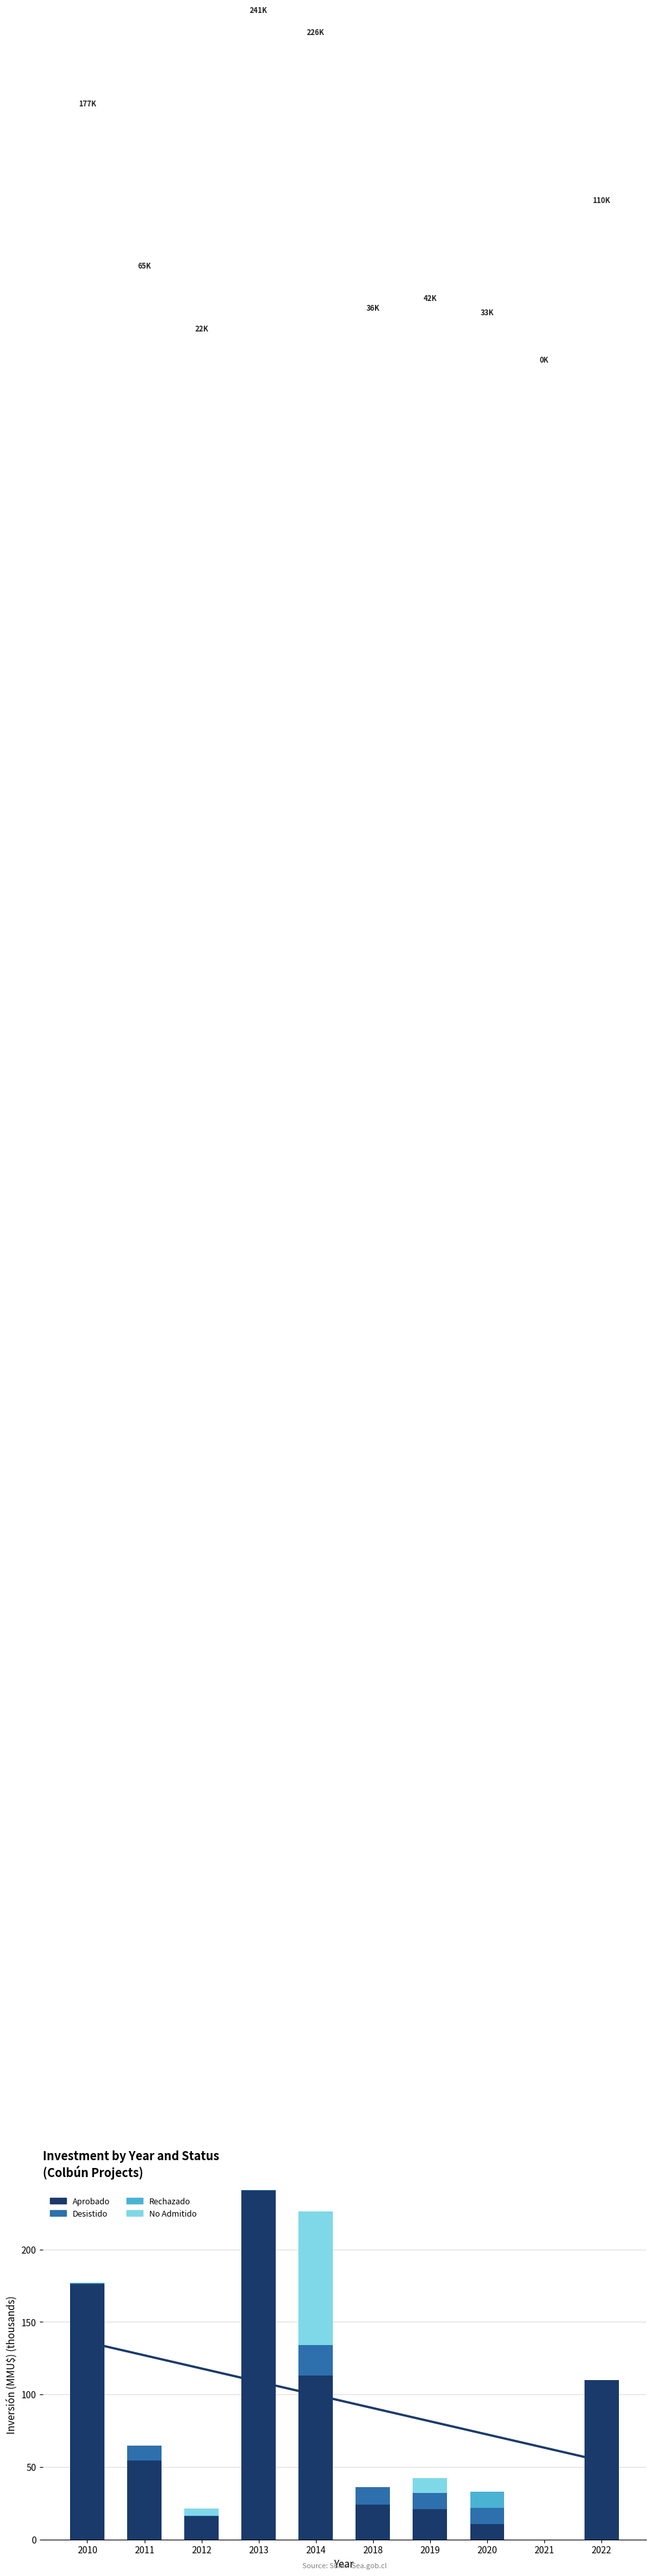

What is the total value across all series at 2022?

110.0